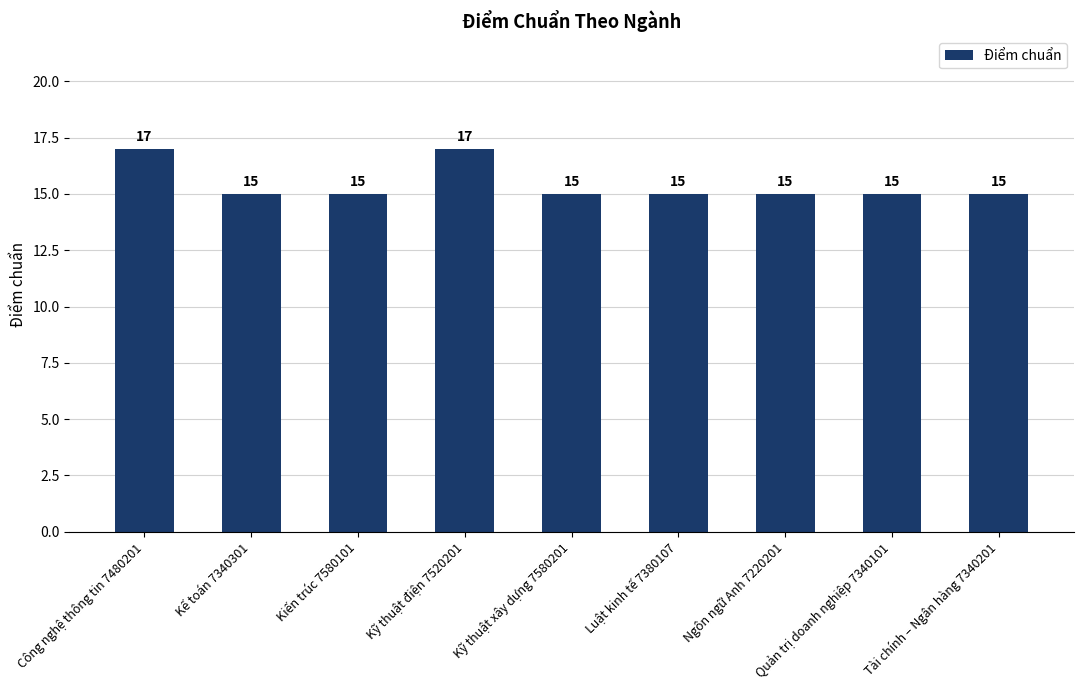

What position from the right is Ngôn ngữ Anh 7220201?

3